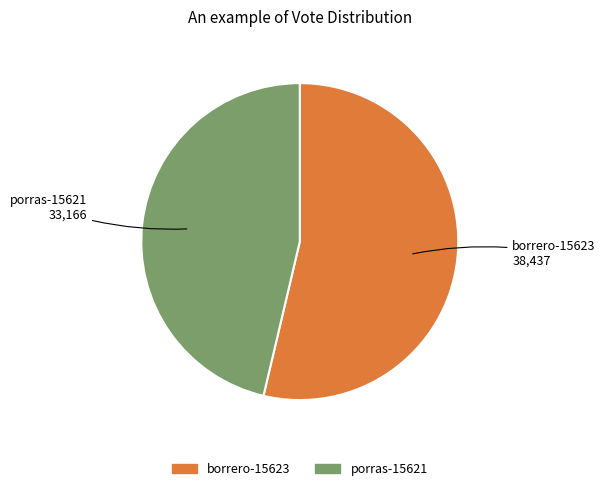

How many segments does this pie chart have?

2